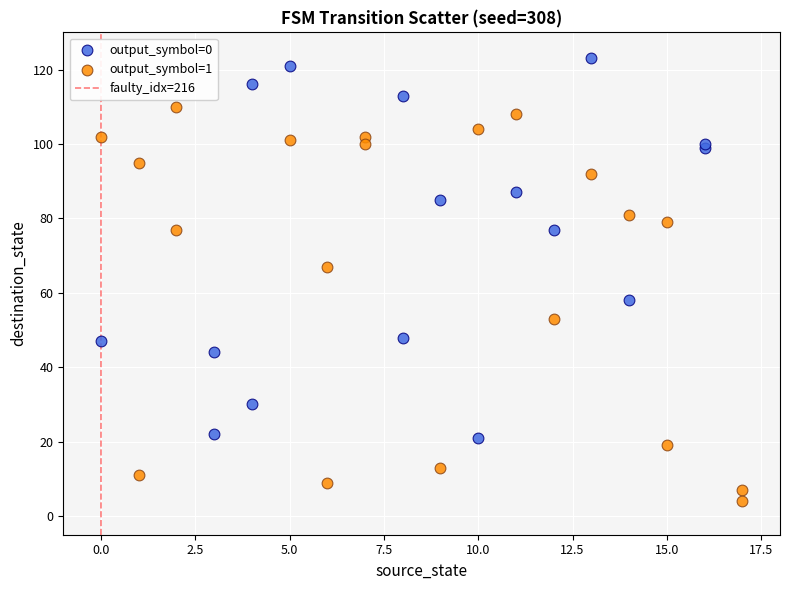

Which series reaches the maximum Y coordinate?

output_symbol=0